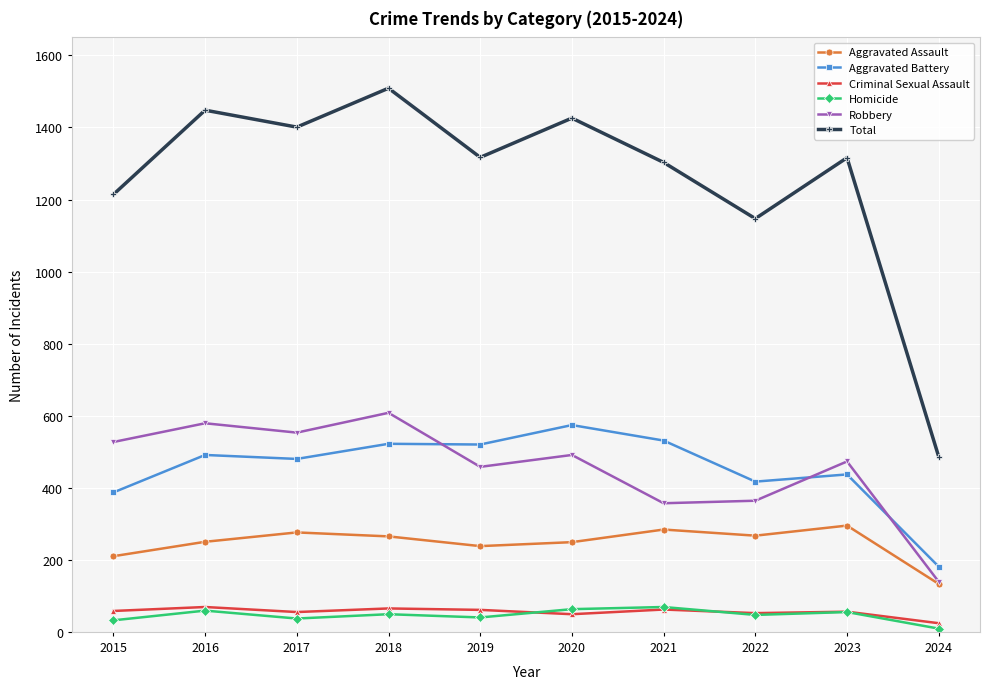

Which series changed the most between 2020 and 2024?

Total